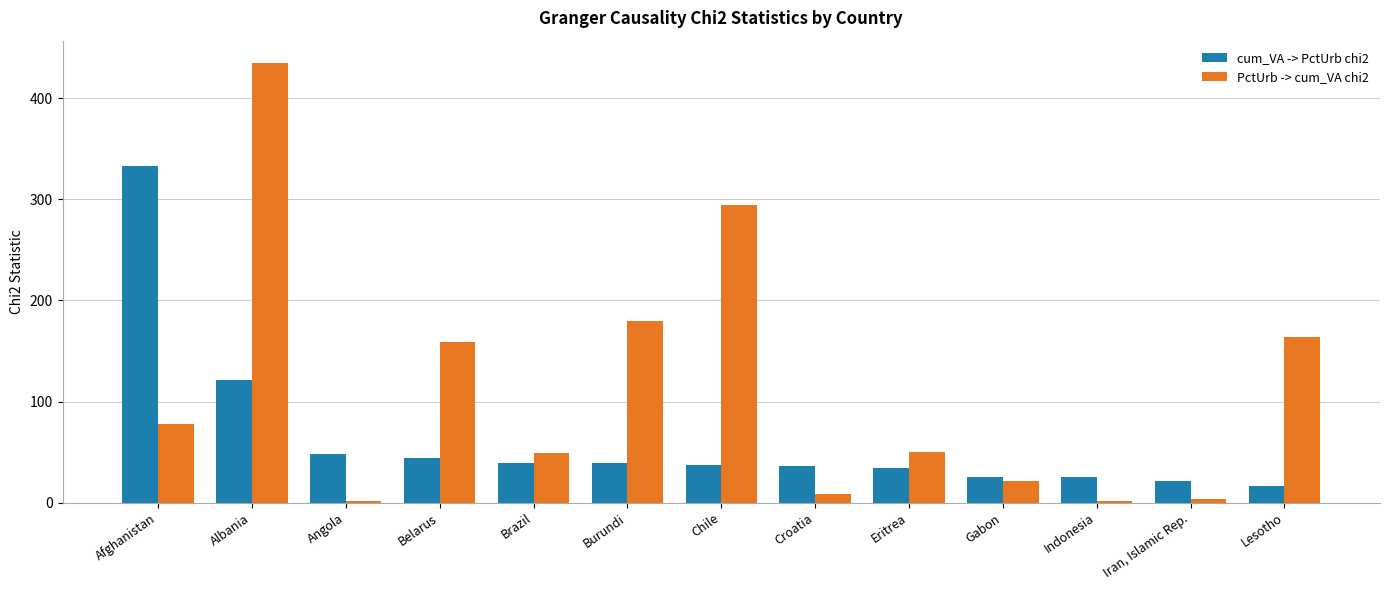

What is the sum of the cum_VA -> PctUrb chi2 values at Indonesia and Burundi?

64.2